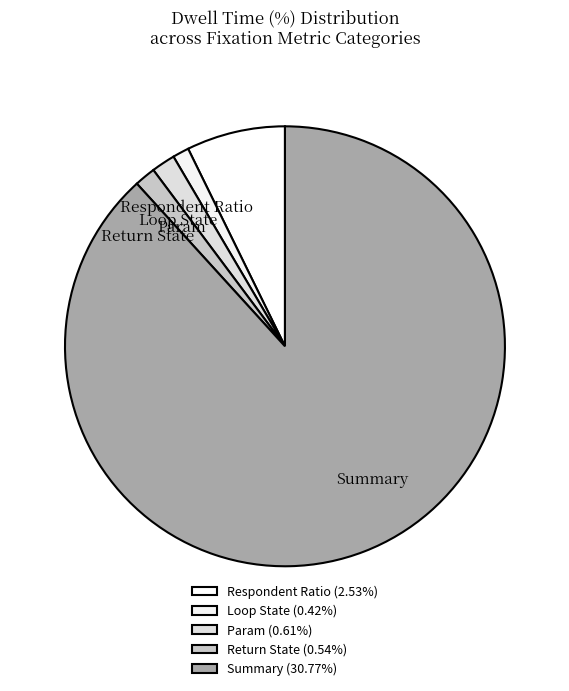

Between Summary and Respondent Ratio, which is larger?

Summary